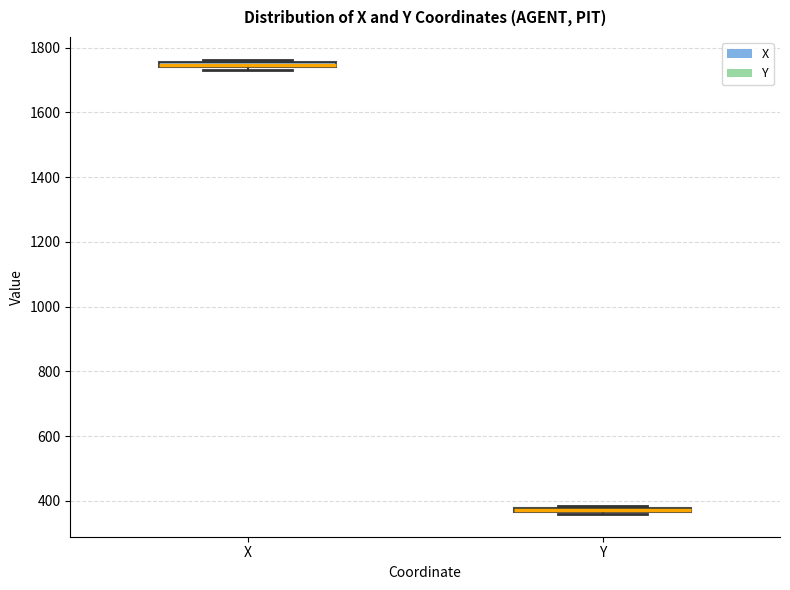

Which box has the lowest median line?

Y